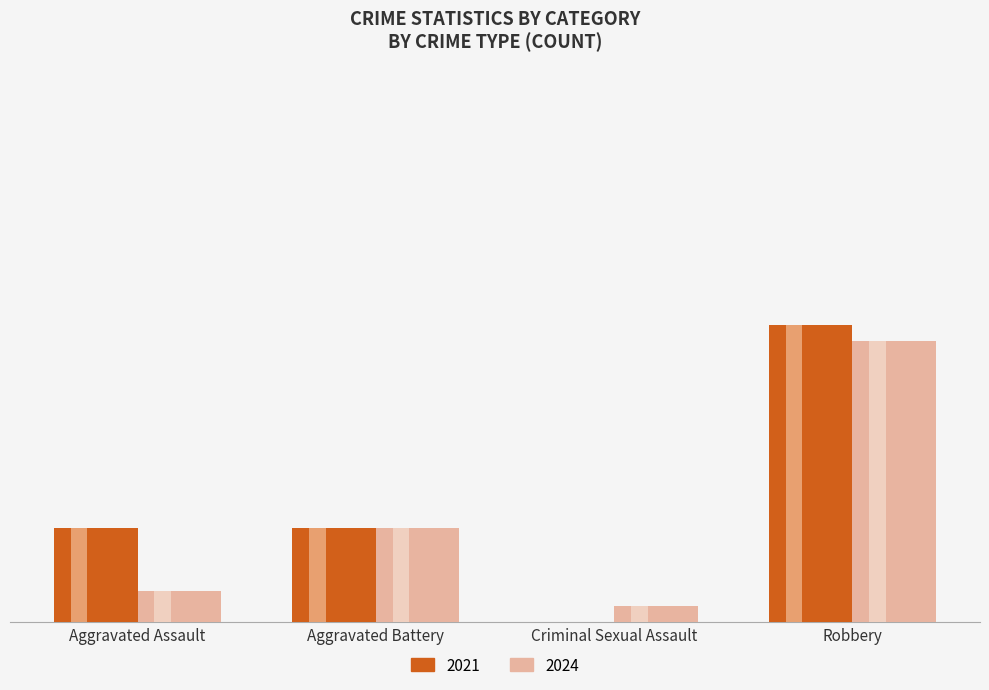

Rank the series at Aggravated Battery from highest to lowest value.

2021, 2024